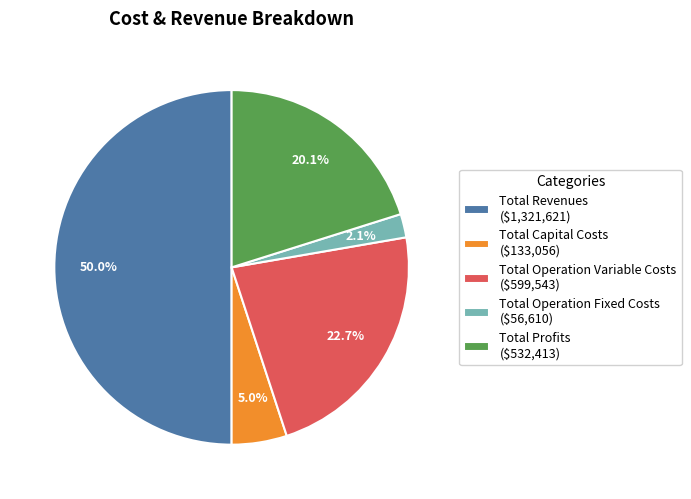

What is the total percentage of Total Operation Fixed Costs and Total Operation Variable Costs?

24.8%